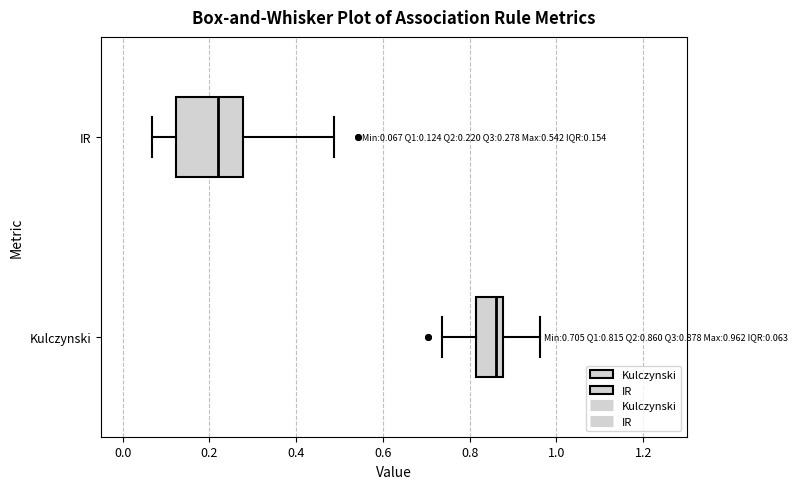

Comparing the boxes themselves (not the whiskers), which one is the widest?

IR